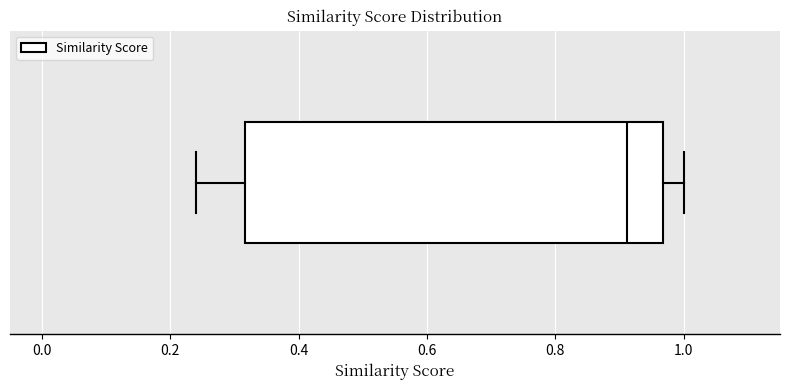

Read this box plot against the x-axis: the position of the median line, the range covered by the box, and the ends of both whiskers. The values are not printed on the chart, so give them approximately, as read against the axis.

median 0.92, box 0.32 to 0.96, whiskers 0.24 to 1.00